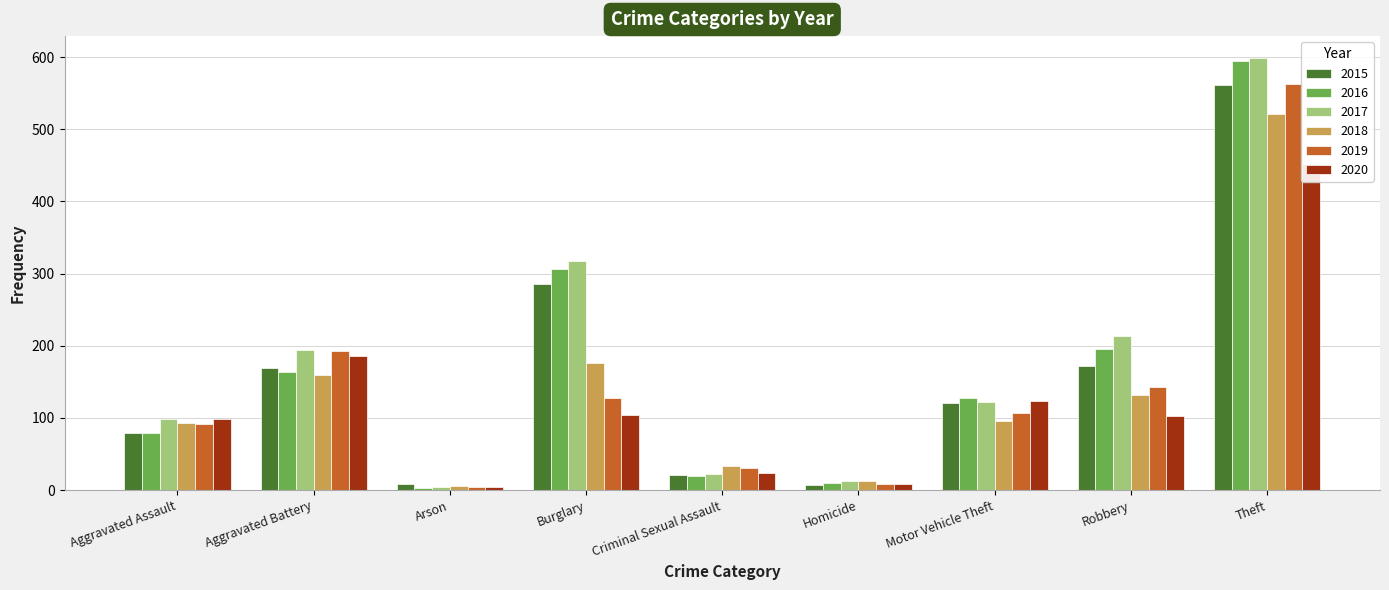

How many bars are there in total?

54